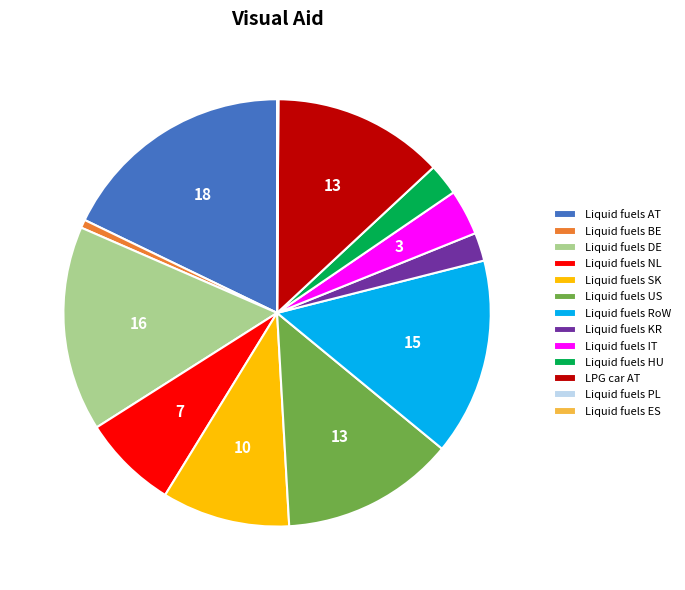

Is it true that Liquid fuels RoW is 27% of the pie?

False